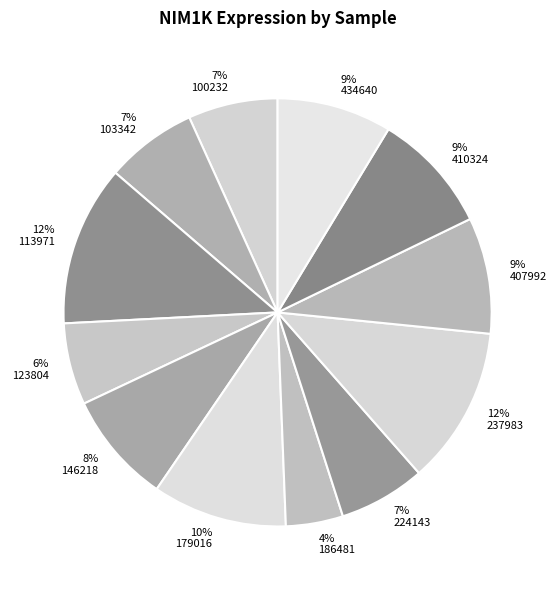

Rank the categories by value from lowest to highest.

186481, 123804, 224143, 100232, 103342, 146218, 434640, 407992, 410324, 179016, 237983, 113971